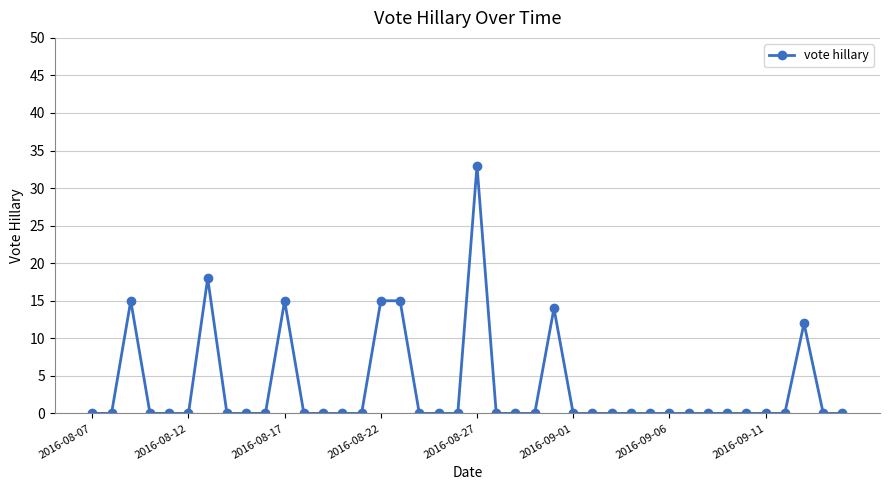

What is the greatest value displayed?

33